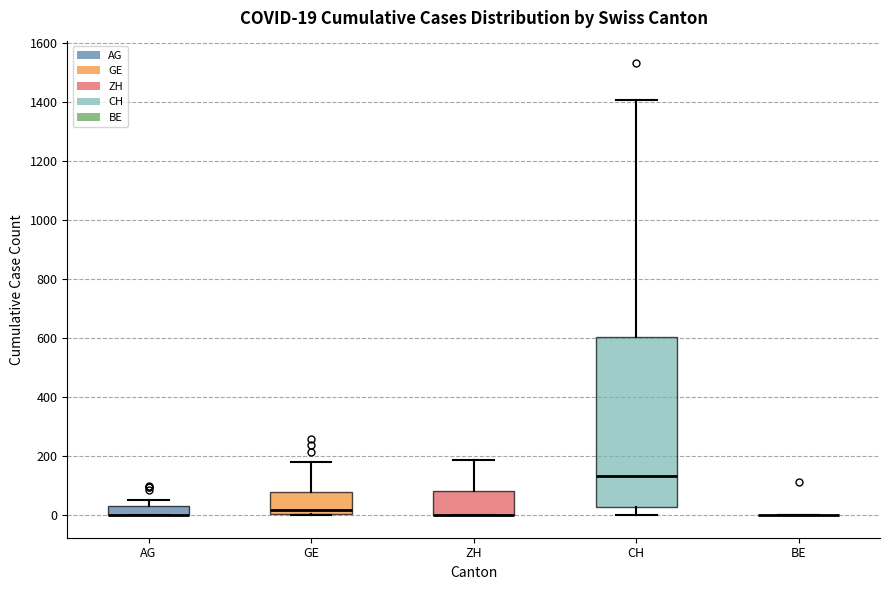

Comparing the boxes themselves (not the whiskers), which one is the tallest?

CH